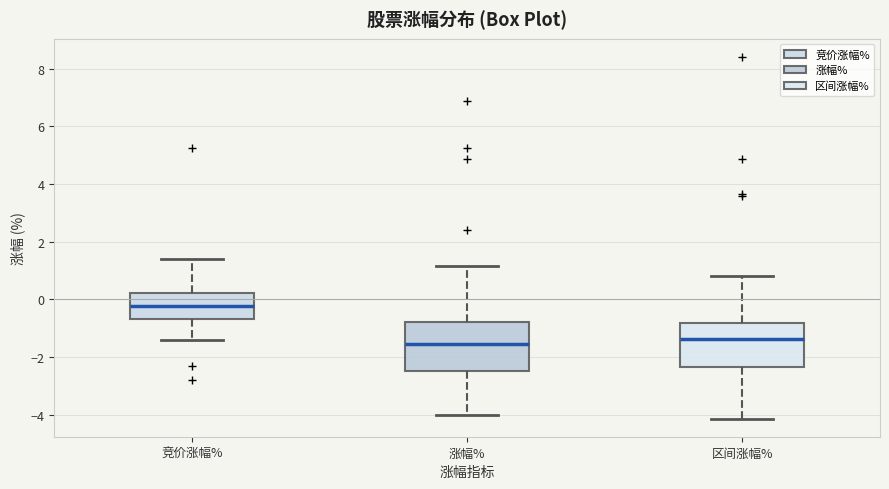

Where does the upper whisker of the box for 区间涨幅% end on the y-axis? The values are not printed on the chart, so give them approximately, as read against the axis.

0.8